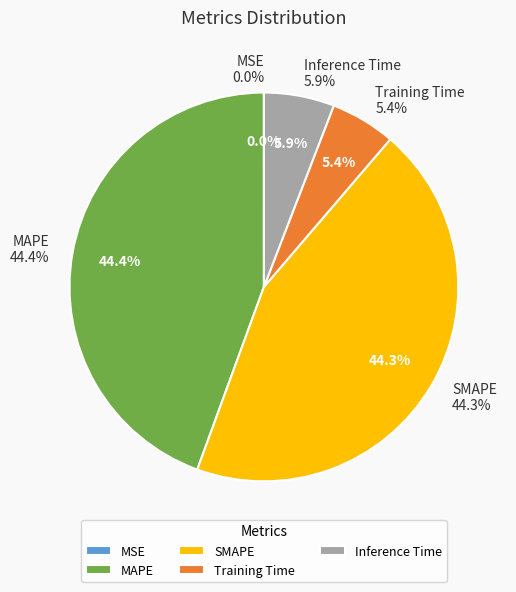

Is it true that Inference Time is 6% of the pie?

True